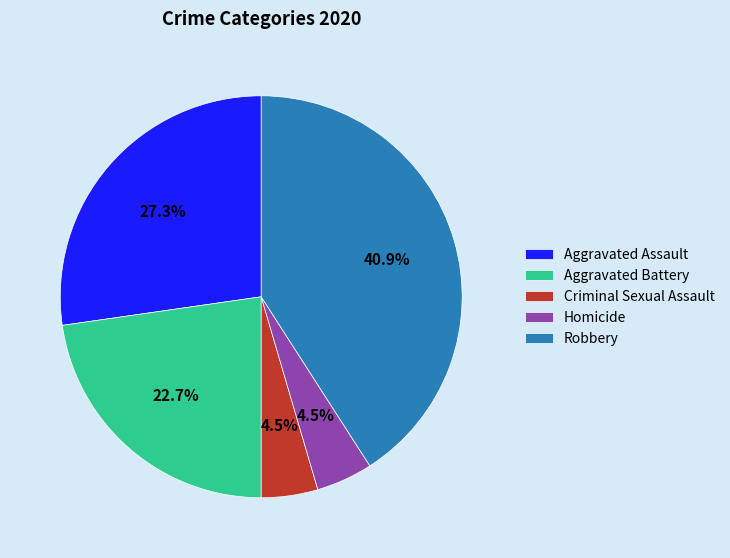

What is the largest slice in the pie chart?

Robbery